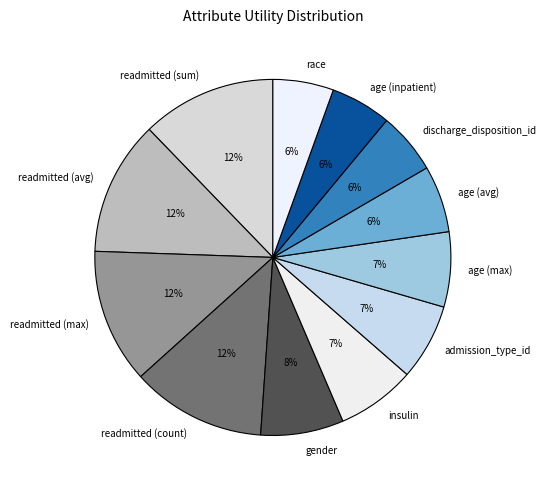

Between readmitted (count) and age (avg), which is larger?

readmitted (count)